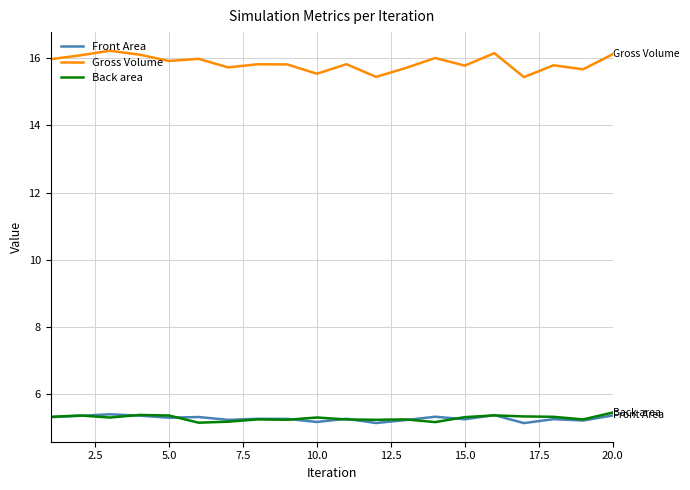

Does the chart have visible grid lines?

Yes